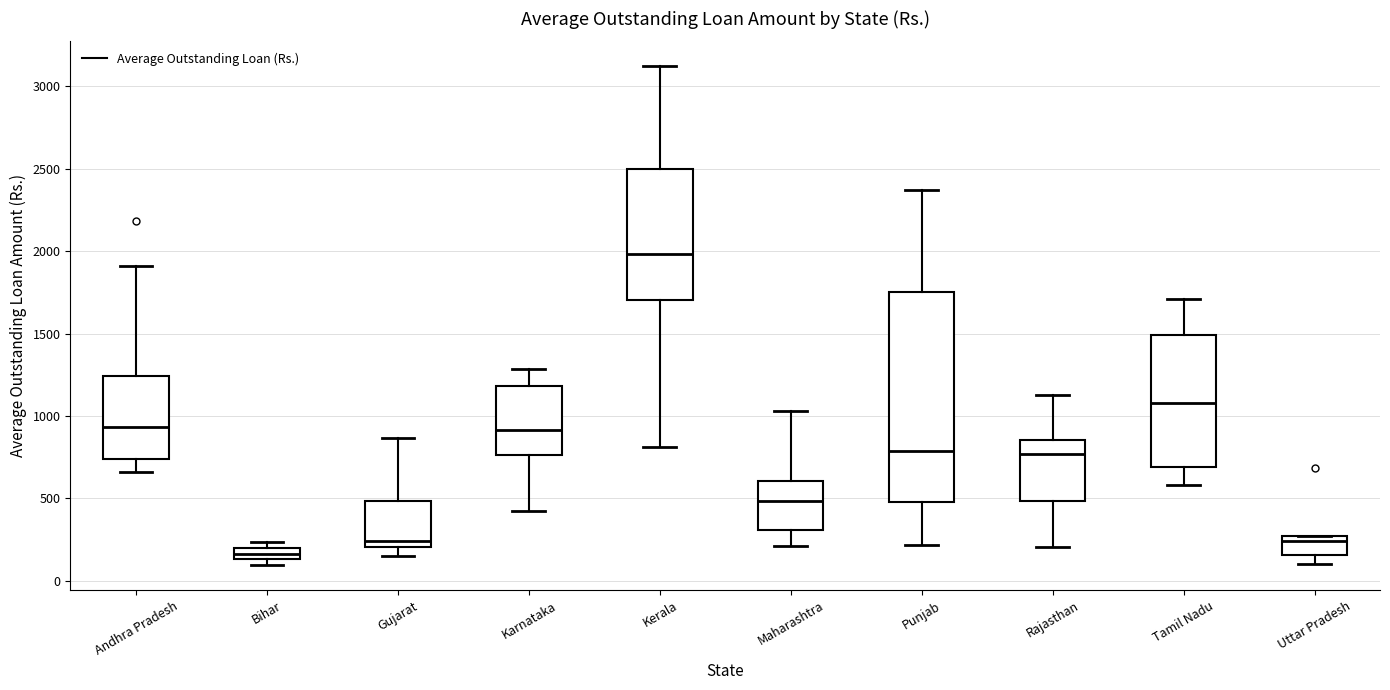

Which box's median line is the lowest?

Bihar